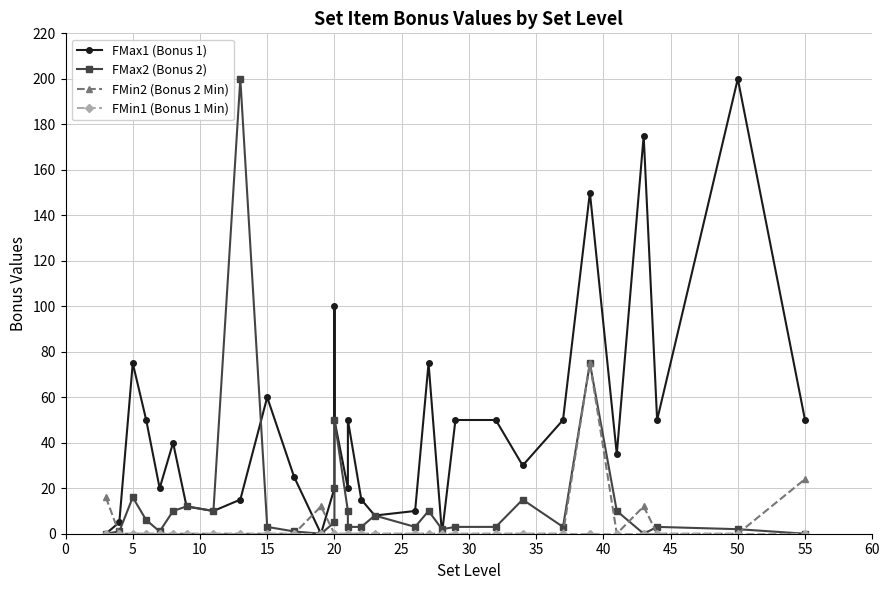

Reading left to right, transcribe all the data shown in this chart.

FMax1 (Bonus 1): 0	5	75	50	20	40	12	10	15	60	25	0	20	100	50	20	50	15	8	10	75	0	50	50	30	50	150	35	175	50	200	50
FMax2 (Bonus 2): 0	1	16	6	1	10	12	10	200	3	1	0	5	20	50	10	3	3	8	3	10	2	3	3	15	3	75	10	0	3	2	0
FMin2 (Bonus 2 Min): 16	0	0	0	0	0	0	0	0	0	0	12	0	0	0	0	0	0	0	0	0	0	0	0	0	0	75	0	12	0	0	24
FMin1 (Bonus 1 Min): 0	0	0	0	0	0	0	0	0	0	0	0	0	0	0	0	0	0	0	0	0	0	0	0	0	0	0	0	0	0	0	0